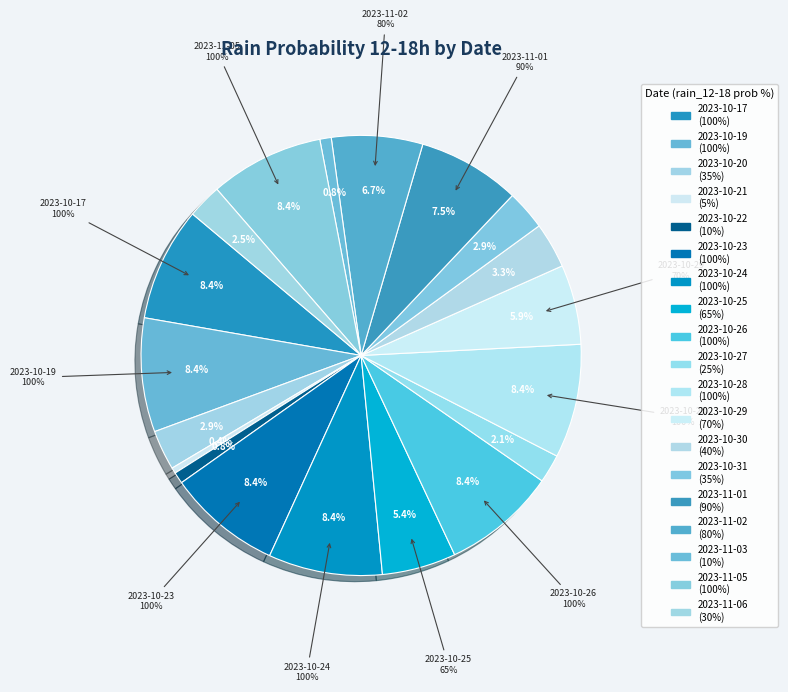

Combined, what portion of the pie is 2023-10-28 and 2023-10-22?

9.2%